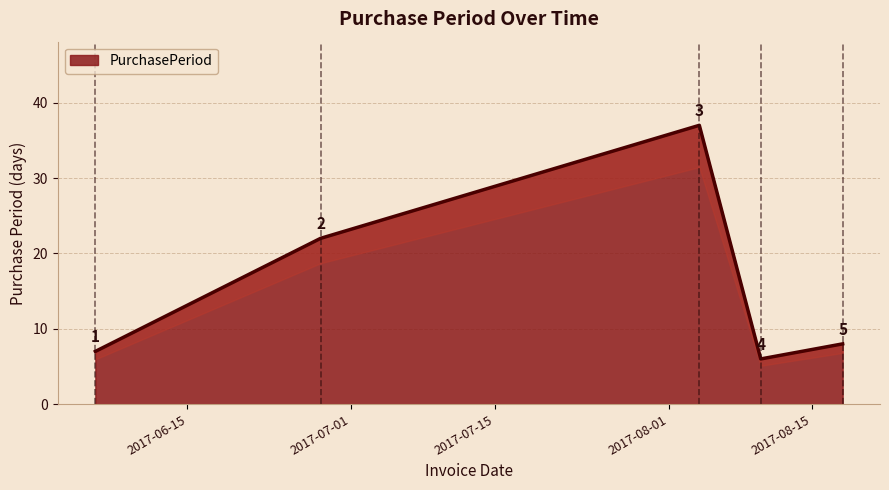

At which category does the chart reach its minimum across all series?

2017-08-10